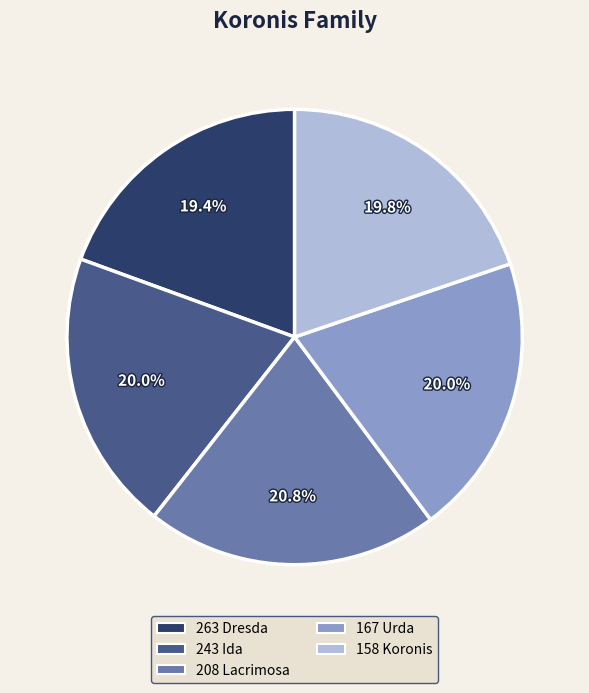

To the nearest percent, what is the difference between the largest and smallest slice percentages?

1%